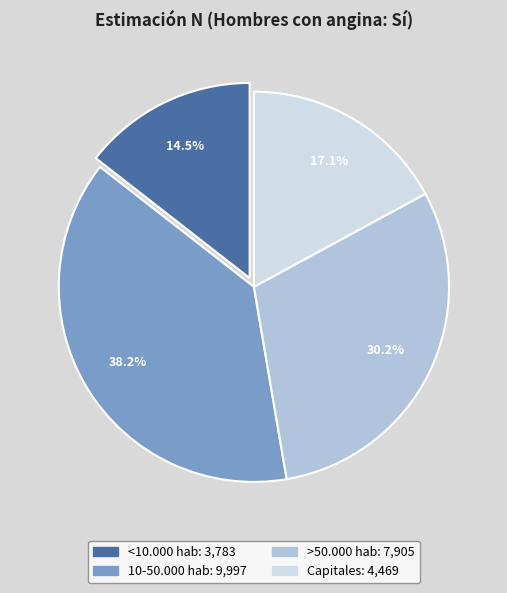

The <10.000 hab slice represents 29% of the pie. True or false?

False